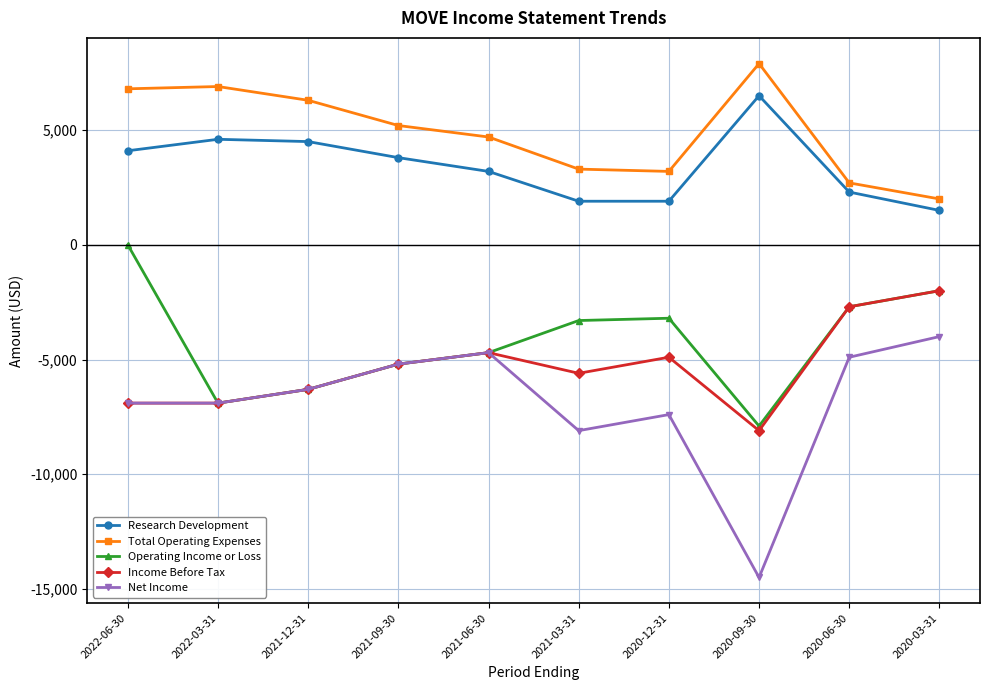

List the series in order of their peak value, lowest first.

Net Income, Income Before Tax, Operating Income or Loss, Research Development, Total Operating Expenses